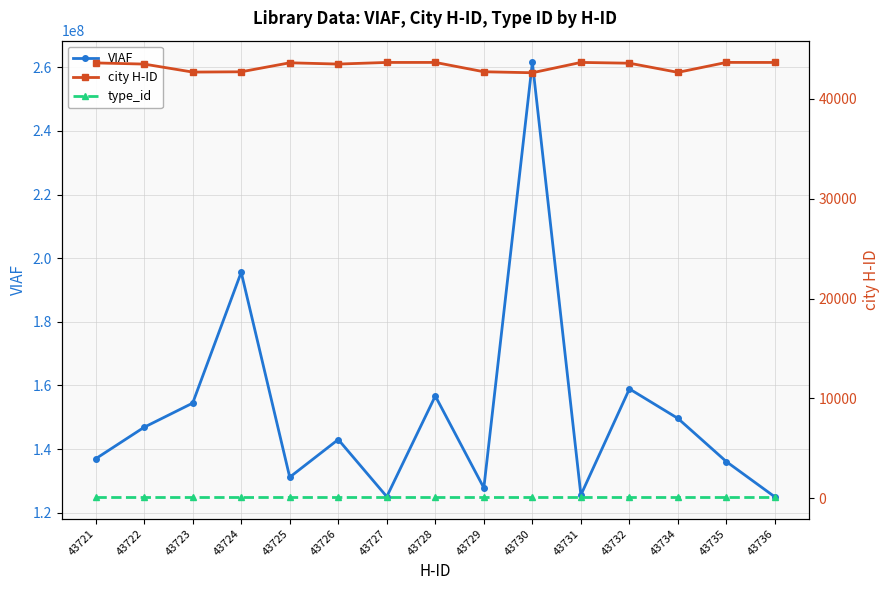

At which label does city H-ID first exceed 43584?

43721